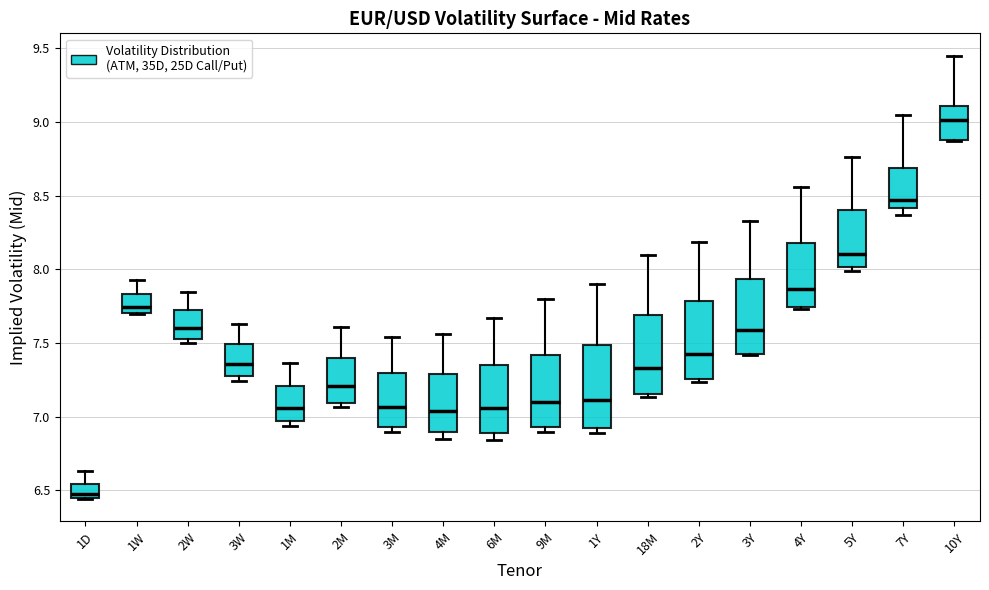

Reading left to right, transcribe this box plot: for each box, give where its median line is, the range the box spans, and where its two whiskers end, as read against the y-axis. The values are not printed on the chart, so give them approximately, as read against the axis.

1D: median 6.45 (just above the box's lower edge), box 6.45 to 6.55, whiskers 6.45 to 6.65
1W: median 7.75, box 7.70 to 7.85, whiskers 7.70 to 7.90
2W: median 7.60, box 7.55 to 7.75, whiskers 7.50 to 7.85
3W: median 7.35, box 7.25 to 7.50, whiskers 7.25 (just below the box's lower edge) to 7.65
1M: median 7.05, box 6.95 to 7.20, whiskers 6.95 (just below the box's lower edge) to 7.35
2M: median 7.20, box 7.10 to 7.40, whiskers 7.05 to 7.60
3M: median 7.05, box 6.95 to 7.30, whiskers 6.90 to 7.55
4M: median 7.05, box 6.90 to 7.30, whiskers 6.85 to 7.55
6M: median 7.05, box 6.90 to 7.35, whiskers 6.85 to 7.65
9M: median 7.10, box 6.95 to 7.40, whiskers 6.90 to 7.80
1Y: median 7.10, box 6.90 to 7.50, whiskers 6.90 (just below the box's lower edge) to 7.90
18M: median 7.35, box 7.15 to 7.70, whiskers 7.15 (just below the box's lower edge) to 8.10
2Y: median 7.45, box 7.25 to 7.80, whiskers 7.25 (just below the box's lower edge) to 8.20
3Y: median 7.60, box 7.45 to 7.95, whiskers 7.40 to 8.35
4Y: median 7.85, box 7.75 to 8.20, whiskers 7.75 to 8.55
5Y: median 8.10, box 8.00 to 8.40, whiskers 8.00 (just below the box's lower edge) to 8.75
7Y: median 8.45, box 8.40 to 8.70, whiskers 8.35 to 9.05
10Y: median 9.00, box 8.90 to 9.10, whiskers 8.85 to 9.45